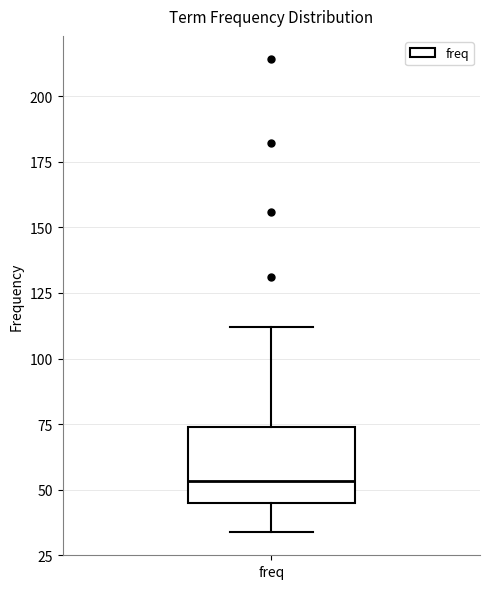

Where does the upper whisker of the box for freq end on the y-axis? The values are not printed on the chart, so give them approximately, as read against the axis.

110